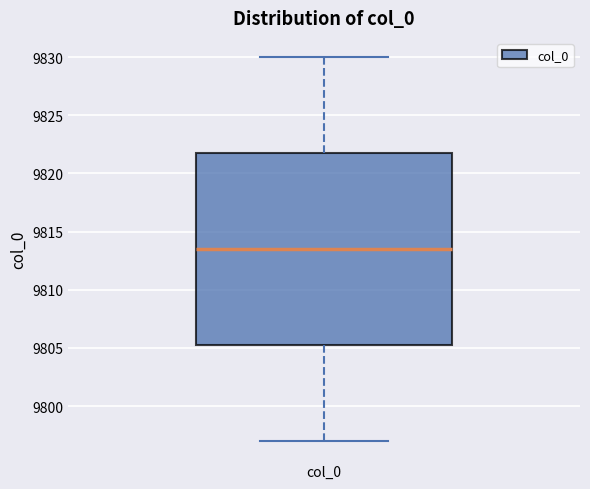

Transcribe this box plot: give where the median line is, the range the box spans, and where the two whiskers end, as read against the y-axis. The values are not printed on the chart, so give them approximately, as read against the axis.

median 9813.5, box 9805.5 to 9822.0, whiskers 9797.0 to 9830.0